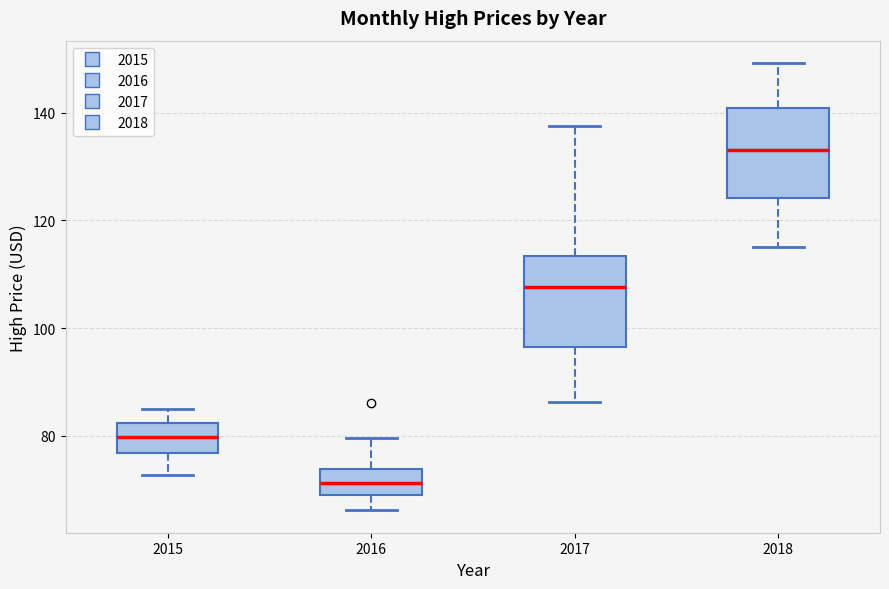

Reading left to right, transcribe this box plot: for each box, give where its median line is, the range the box spans, and where its two whiskers end, as read against the y-axis. The values are not printed on the chart, so give them approximately, as read against the axis.

2015: median 80, box 76 to 82, whiskers 72 to 86
2016: median 72, box 68 to 74, whiskers 66 to 80
2017: median 108, box 96 to 114, whiskers 86 to 138
2018: median 134, box 124 to 140, whiskers 116 to 150